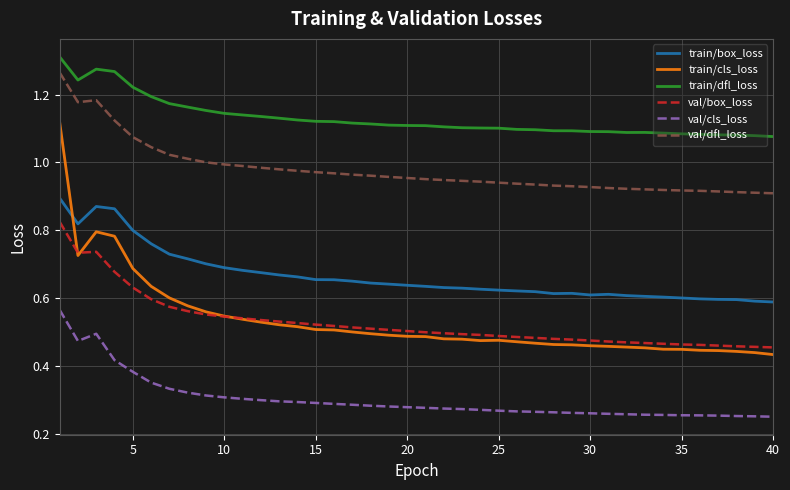

Which series has the widest spread of values?

train/cls_loss